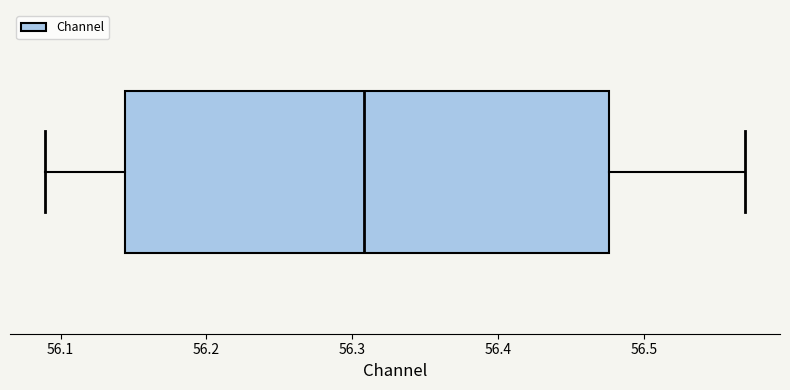

Where does the median line of the box sit on the x-axis? The values are not printed on the chart, so give them approximately, as read against the axis.

56.31